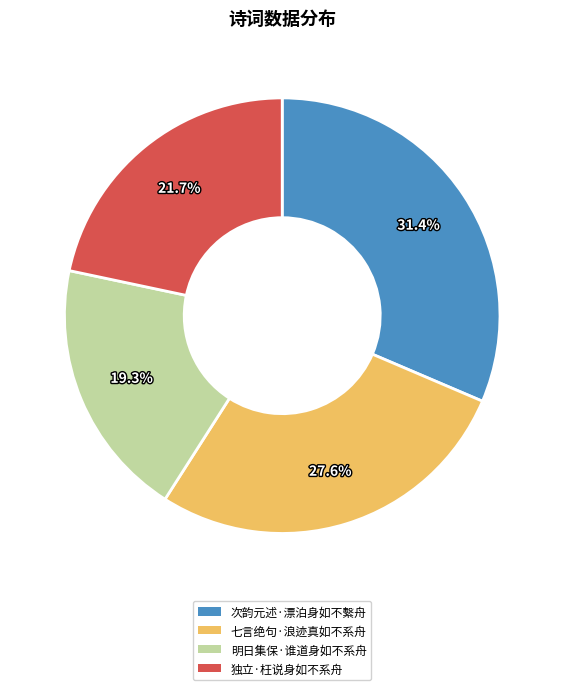

Which slice is the smallest?

明日集保·谁道身如不系舟